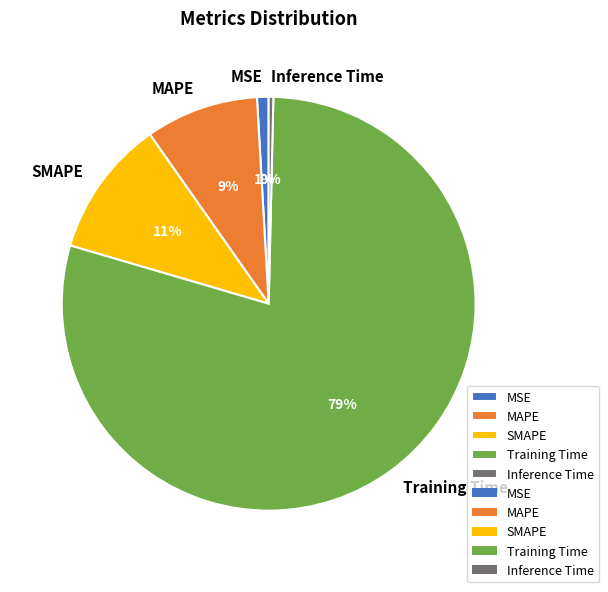

Does MSE account for over 50% of the chart?

No